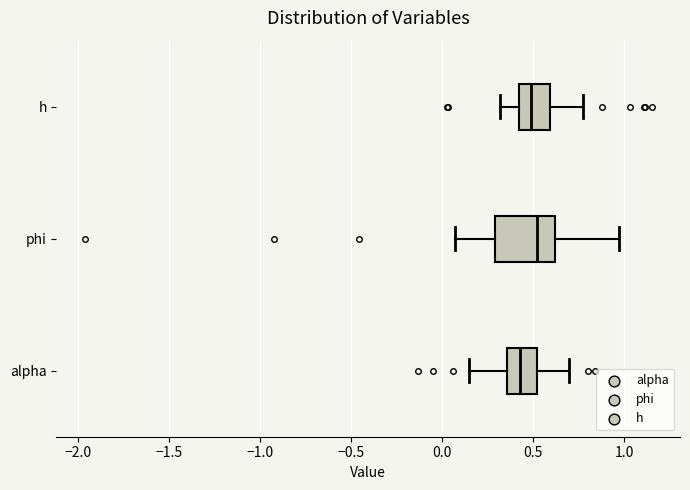

Reading bottom to top, read every box against the x-axis: the position of its median line, the range the box covers, and the ends of its whiskers. The values are not printed on the chart, so give them approximately, as read against the axis.

alpha: median 0.45, box 0.35 to 0.50, whiskers 0.15 to 0.70
phi: median 0.50, box 0.30 to 0.60, whiskers 0.05 to 0.95
h: median 0.50, box 0.40 to 0.60, whiskers 0.30 to 0.75